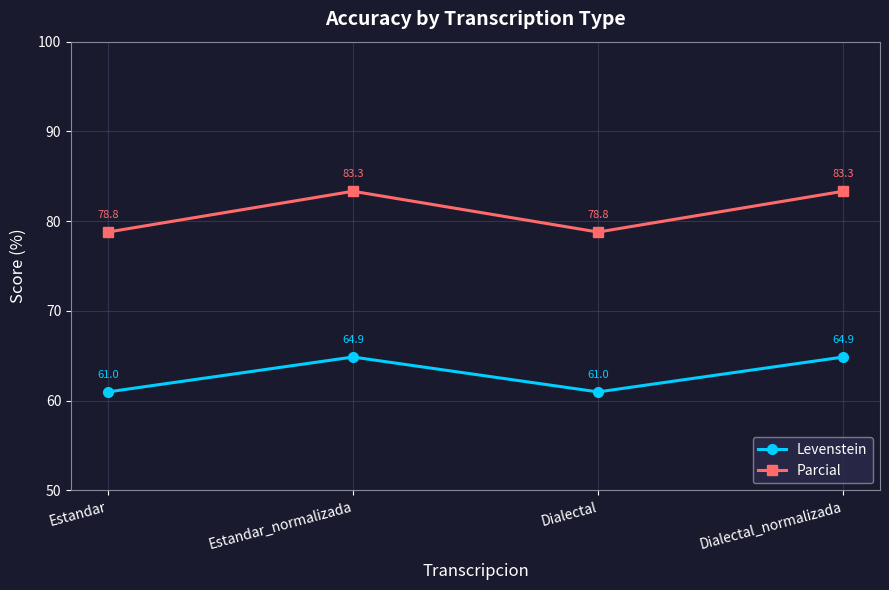

True or false: Parcial has more than 1 points higher than both neighbors.

False